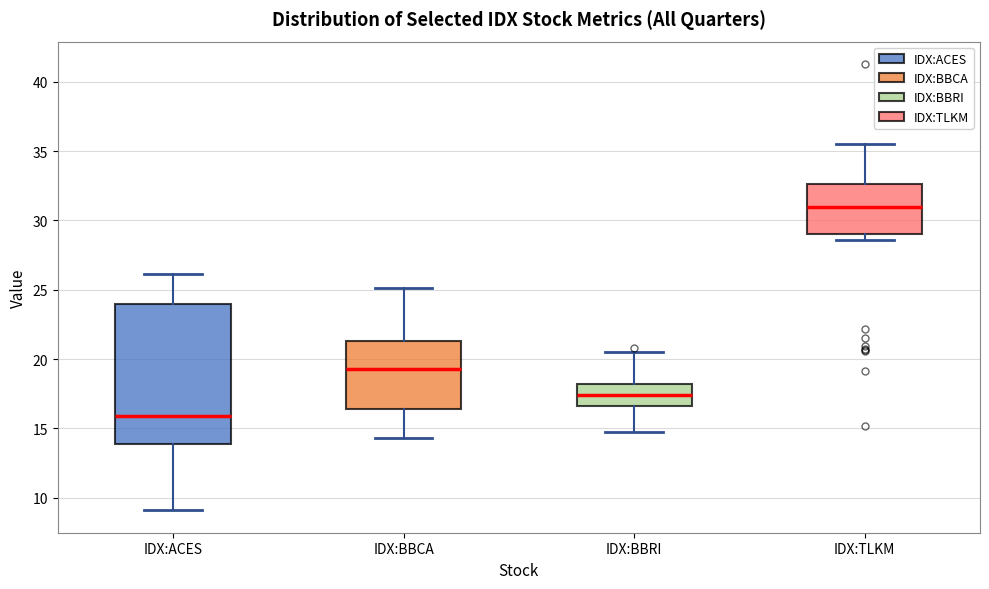

Which box is the tallest, from its lower edge to its upper edge?

IDX:ACES